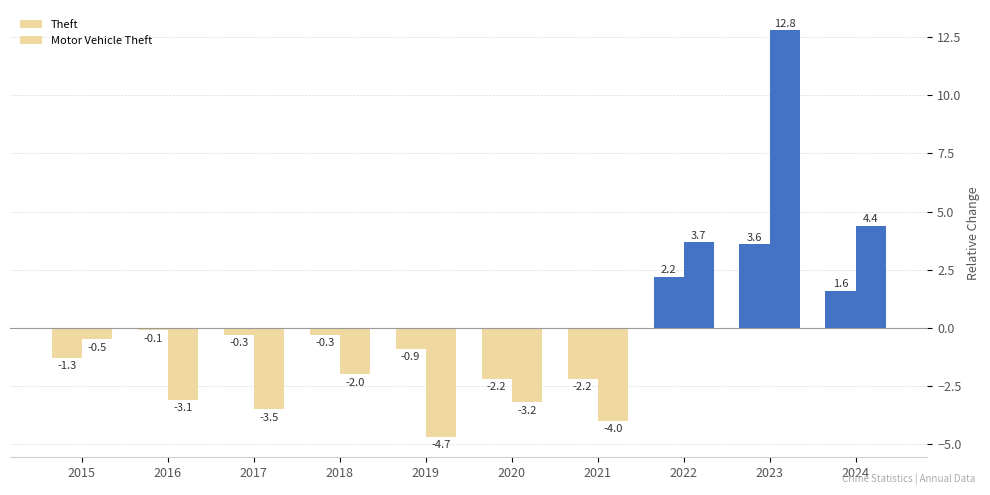

Is it true that Theft equals -0.2 at 2016?

False